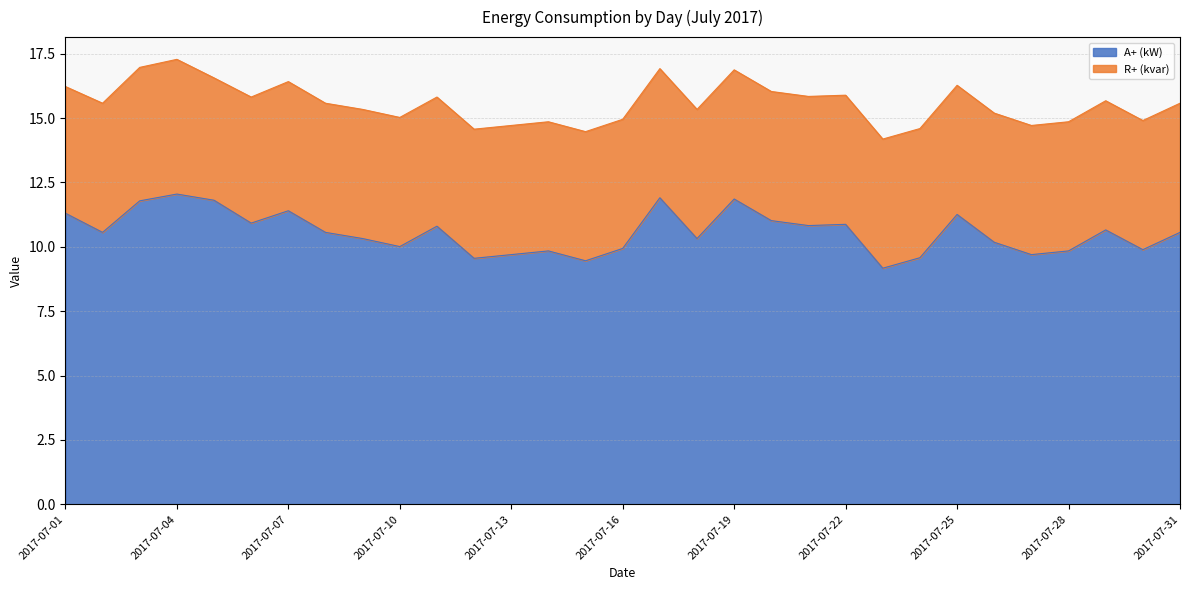

True or false: R+ (kvar) and A+ (kW) cross at least once.

False